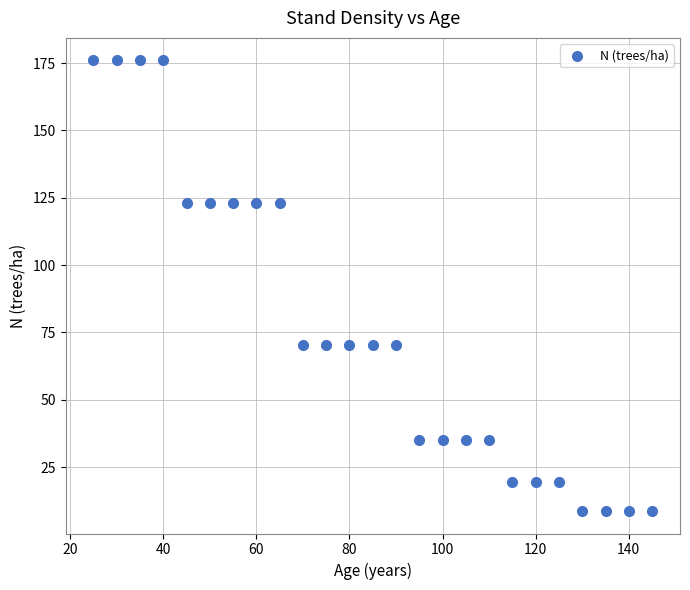

What is the range of X values (max minus min)?

120.0